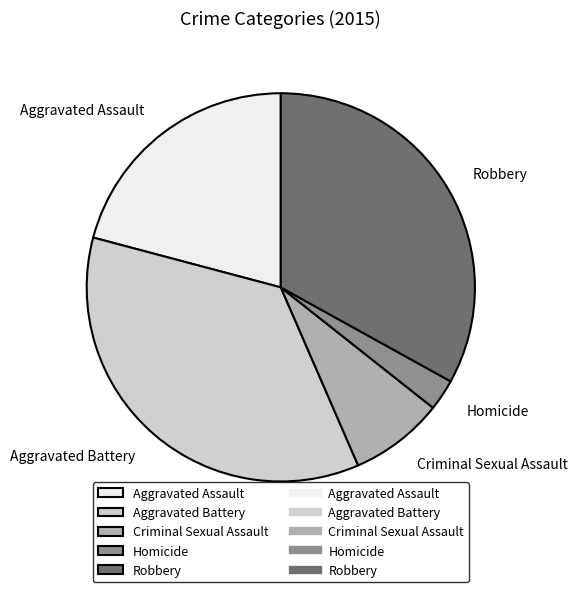

Approximately how many times larger is the value at Criminal Sexual Assault compared to Robbery?

0.2